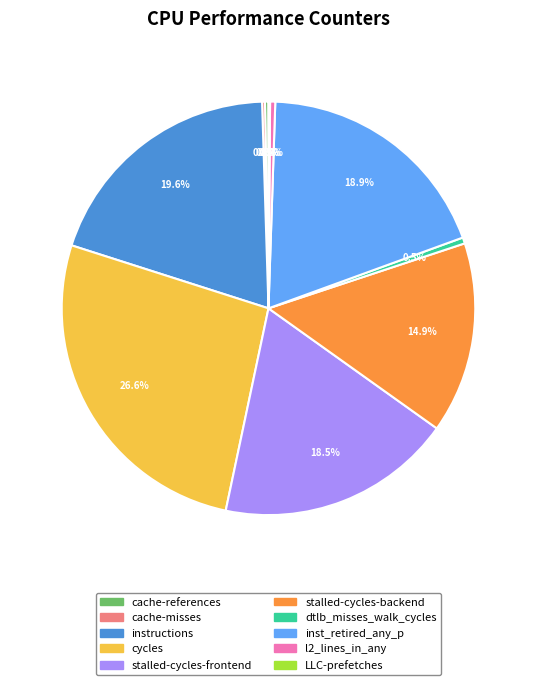

Does instructions account for over 50% of the chart?

No